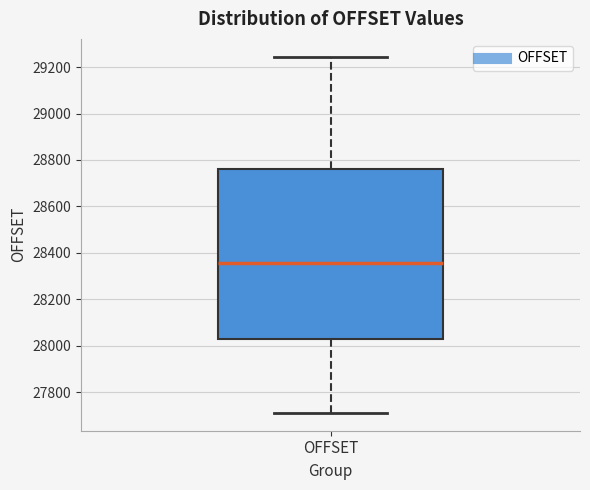

Where is the lower edge of the box for OFFSET on the y-axis? The values are not printed on the chart, so give them approximately, as read against the axis.

28020